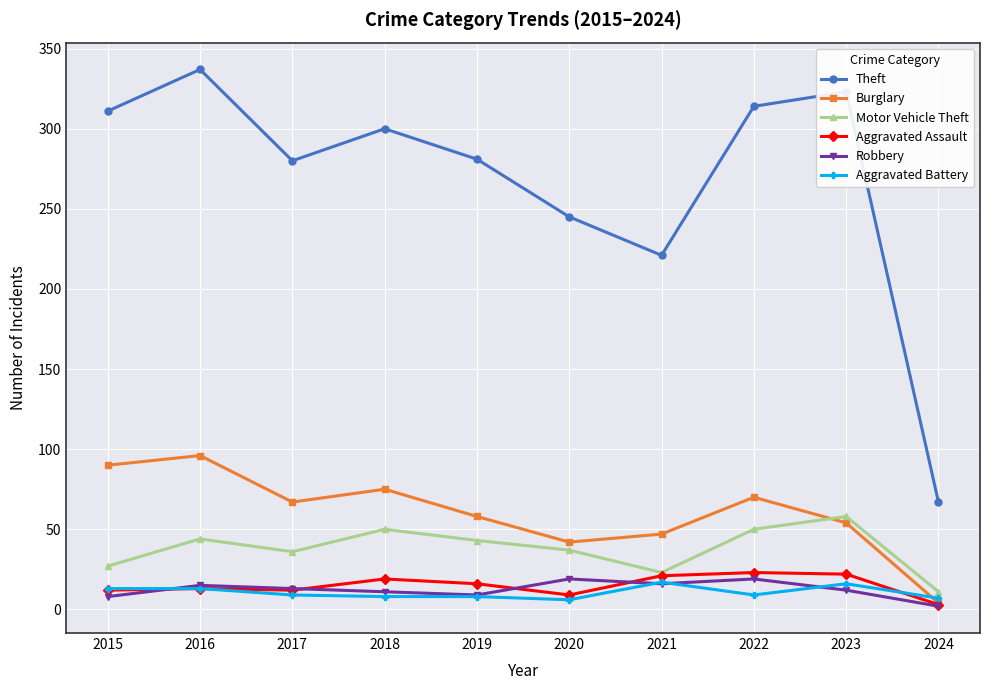

What is the approximate value of Theft at 2018, to the nearest 50?

300